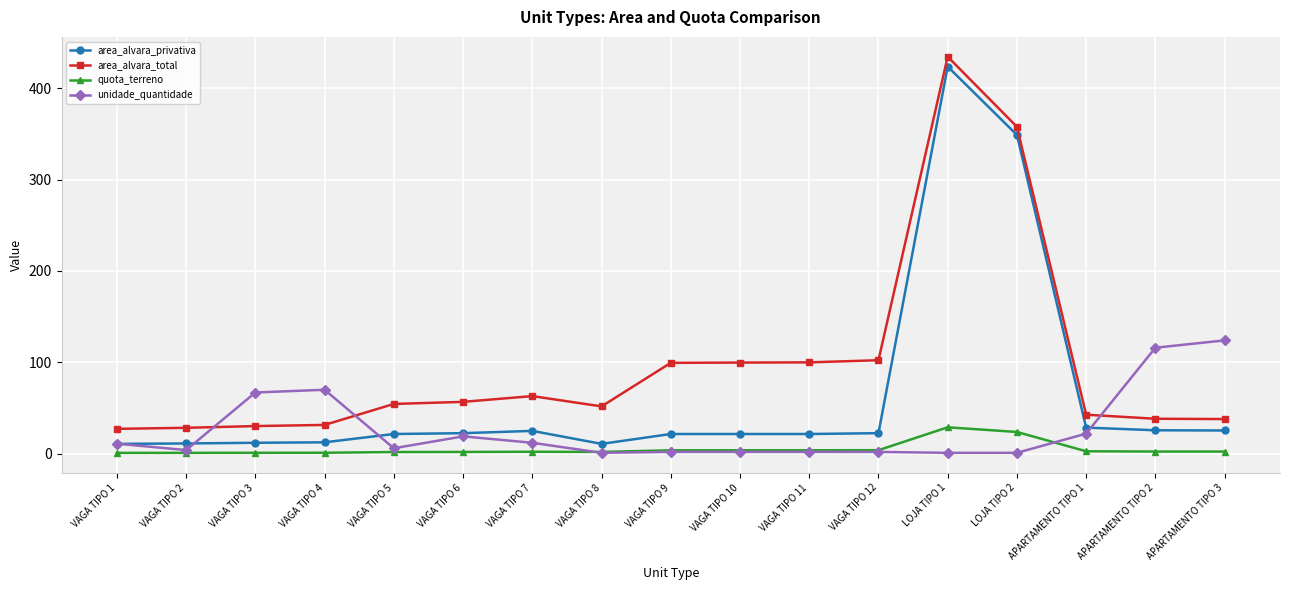

At how many categories does at least one series exceed 266?

2